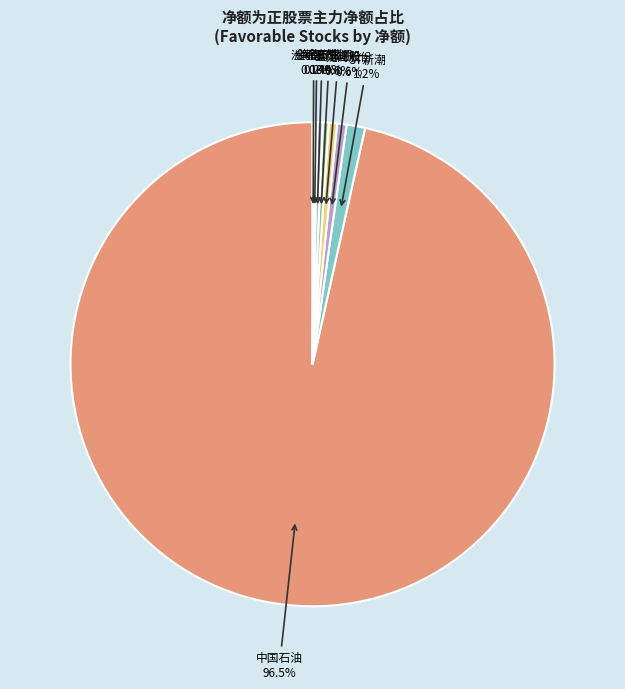

To the nearest percent, what is the average slice percentage?

12%